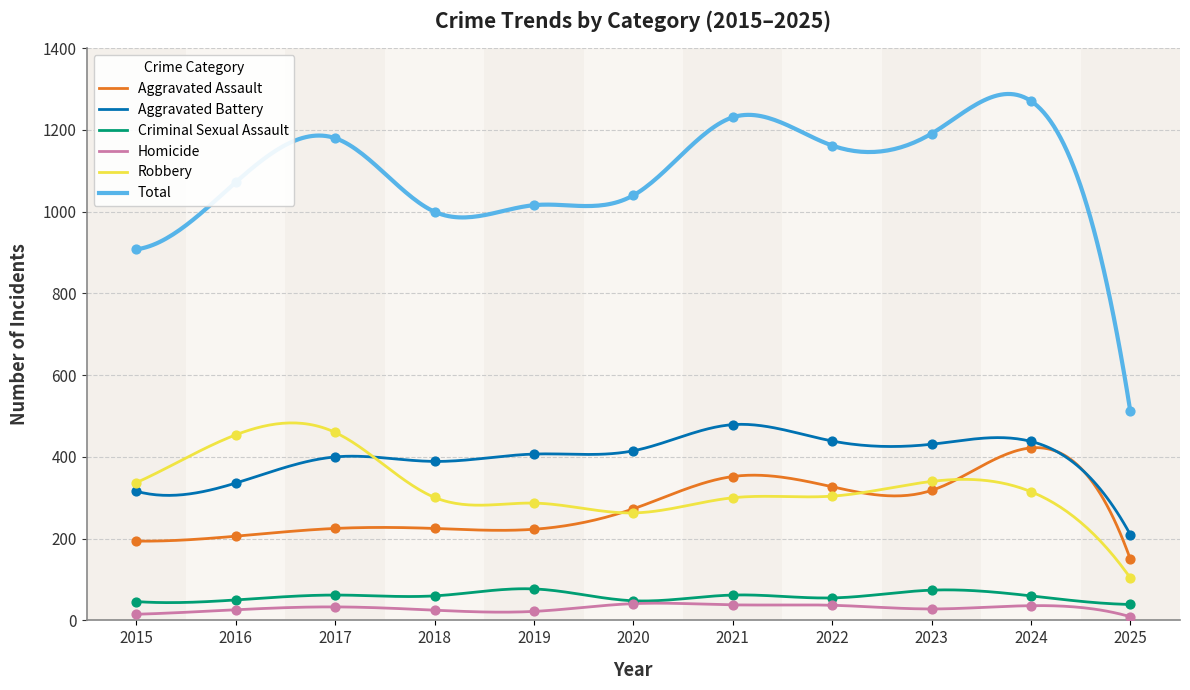

At how many categories does at least one series exceed 537?

10